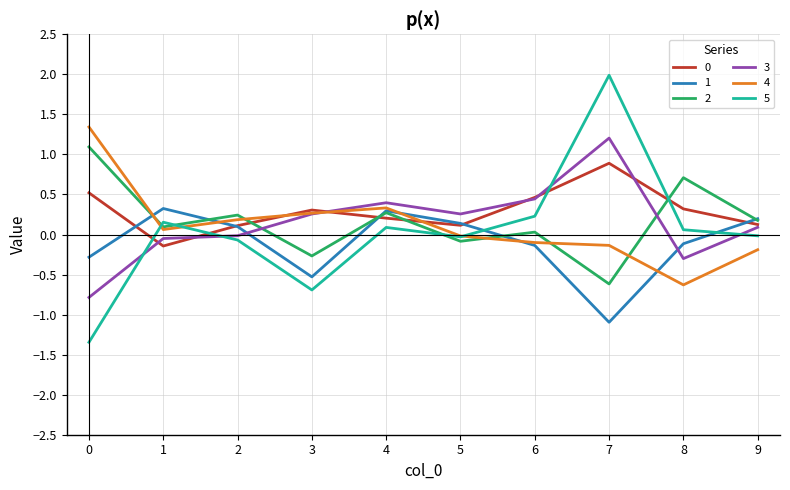

What is the minimum value shown in the chart?

-1.3